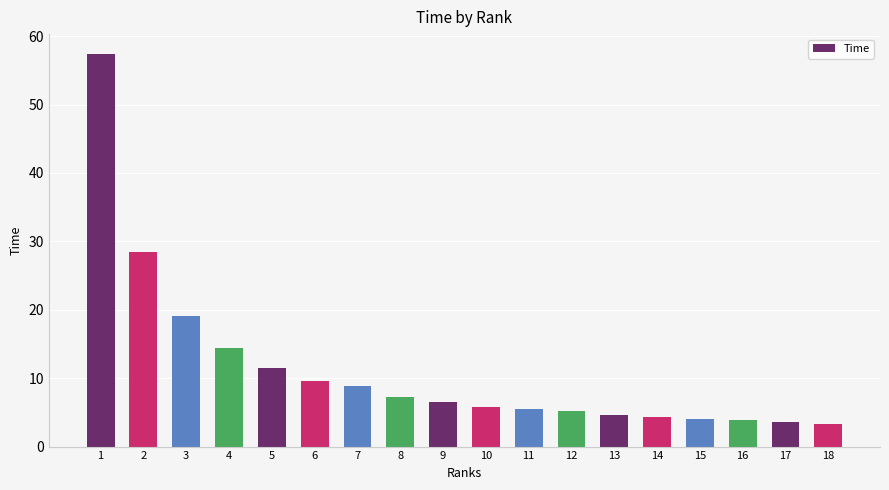

What is the change in value from 9 to 17?

-3.0